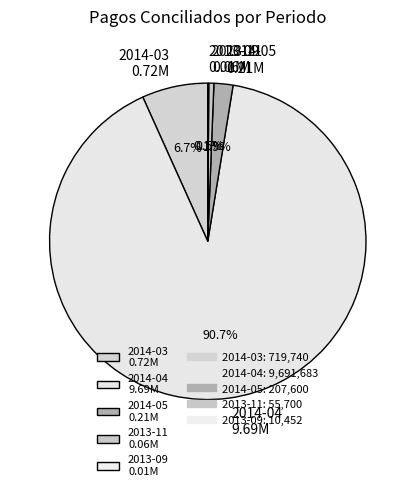

Which slice is the largest?

2014-04 9.69M